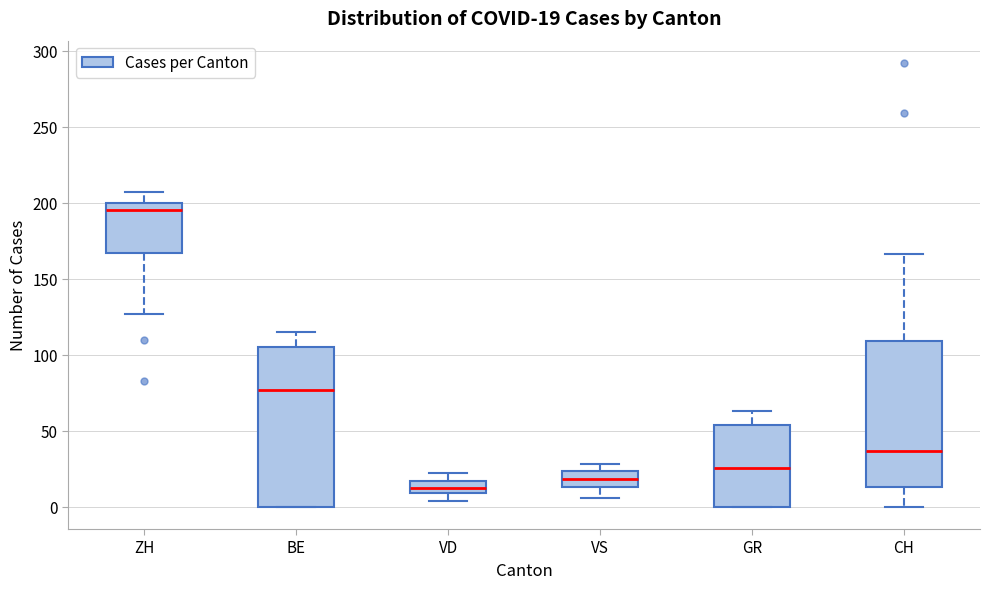

Which box has the highest median line?

ZH